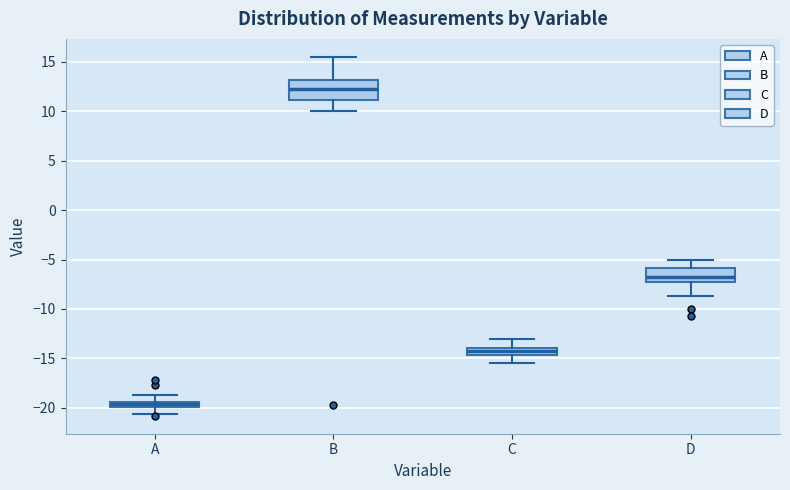

Comparing the boxes themselves (not the whiskers), which one is the tallest?

B